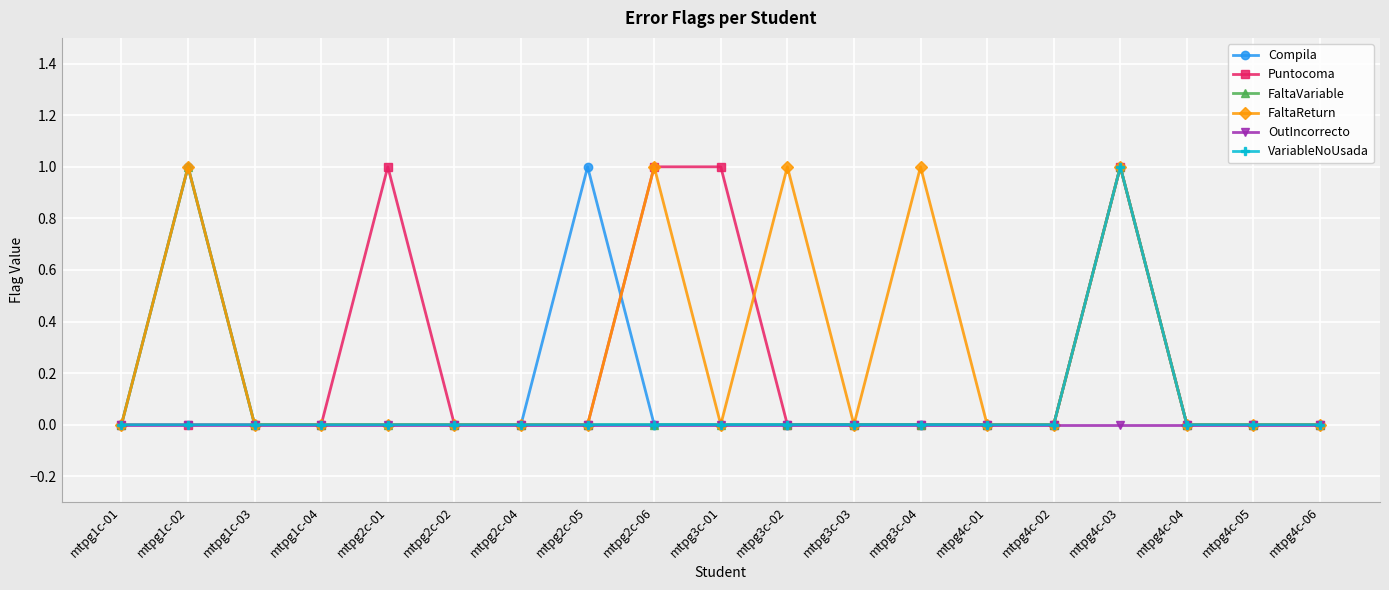

What is the label of the 18th point from the right?

mtpg1c-02